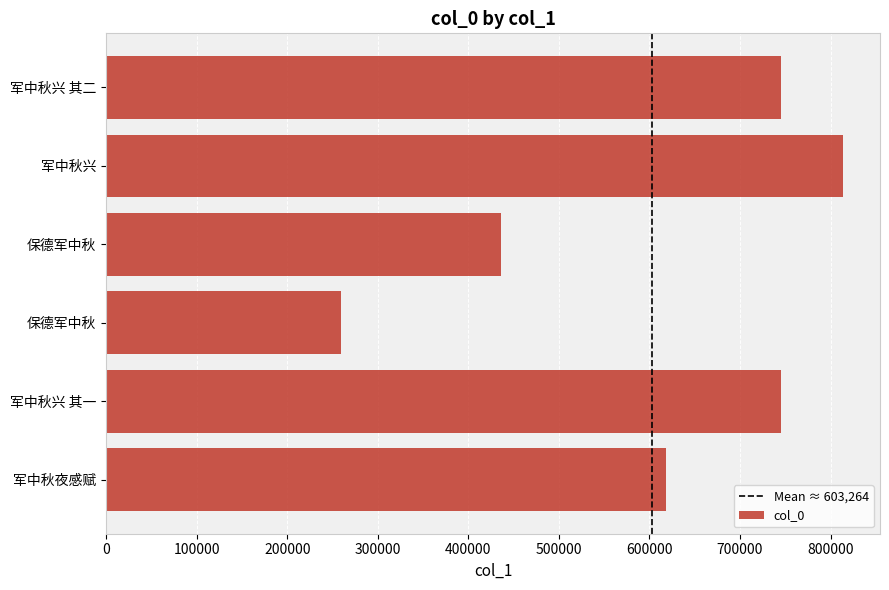

The value at 军中秋兴 is 813885. True or false?

True